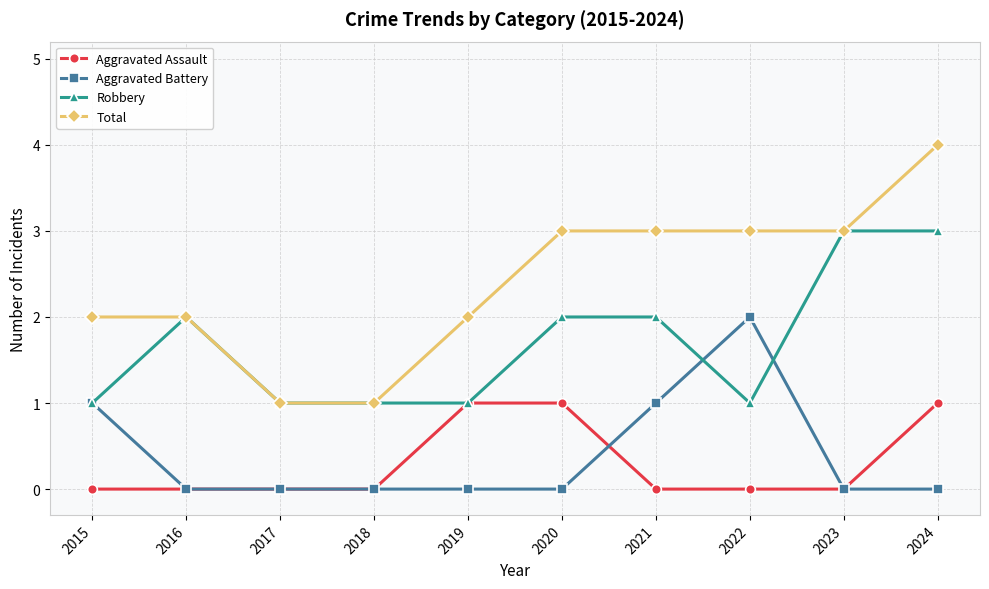

Reading left to right, extract all data points from this chart.

Aggravated Assault: 2015=0	2016=0	2017=0	2018=0	2019=1	2020=1	2021=0	2022=0	2023=0	2024=1
Aggravated Battery: 2015=1	2016=0	2017=0	2018=0	2019=0	2020=0	2021=1	2022=2	2023=0	2024=0
Robbery: 2015=1	2016=2	2017=1	2018=1	2019=1	2020=2	2021=2	2022=1	2023=3	2024=3
Total: 2015=2	2016=2	2017=1	2018=1	2019=2	2020=3	2021=3	2022=3	2023=3	2024=4